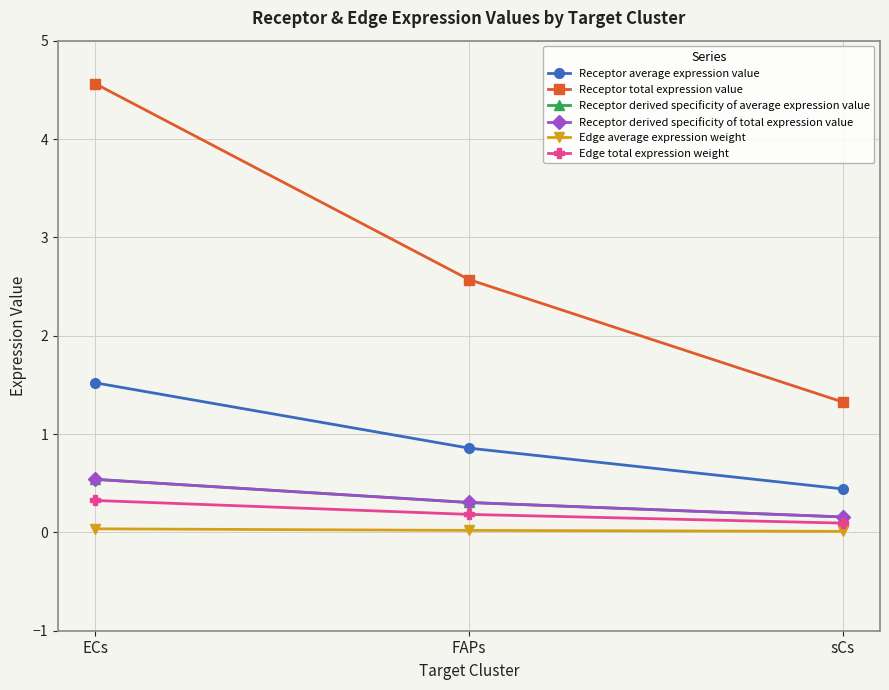

Does the chart have visible grid lines?

Yes